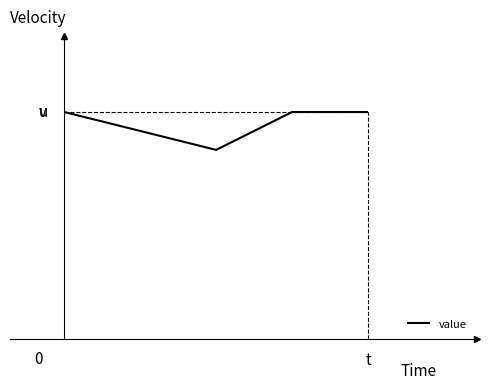

Reading right to left, list all the values displayed in this chart.

300	300	250	300